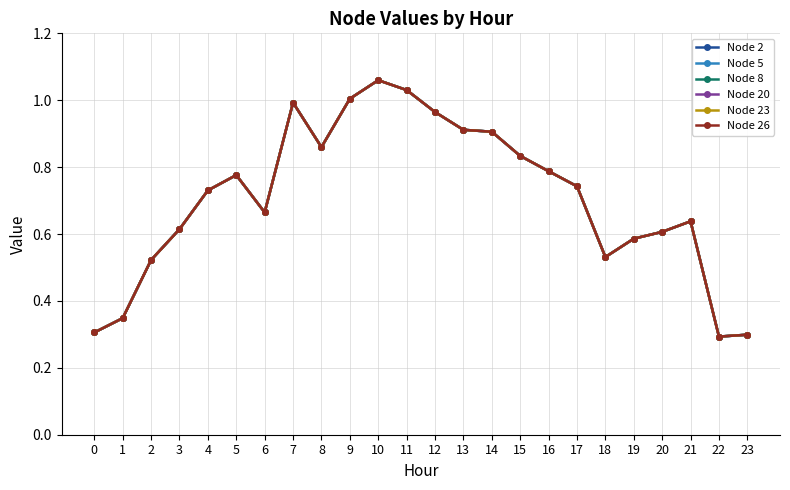

At which category does the chart reach its minimum across all series?

22